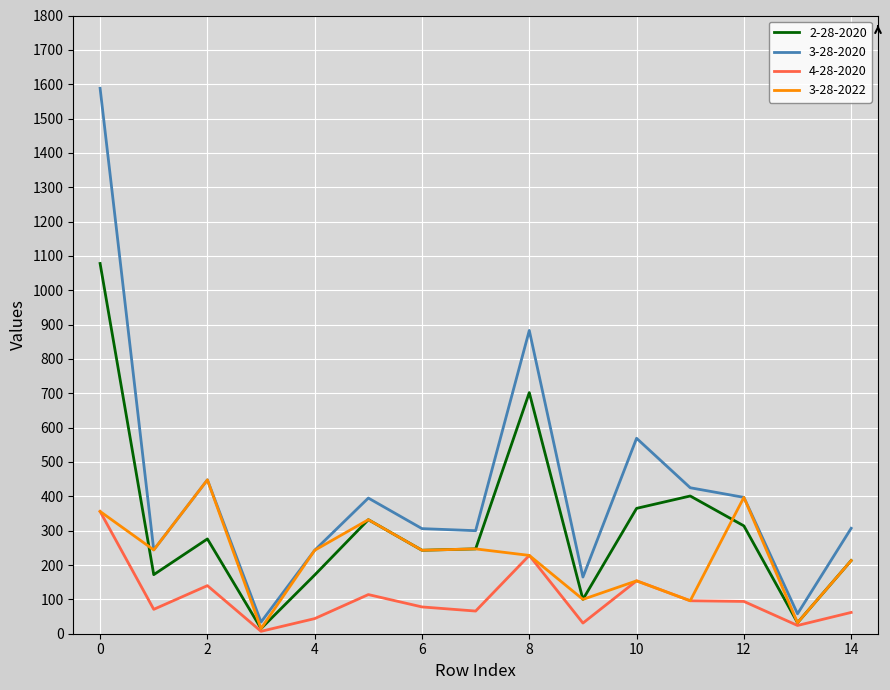

Which series has the largest total across all categories?

3-28-2020